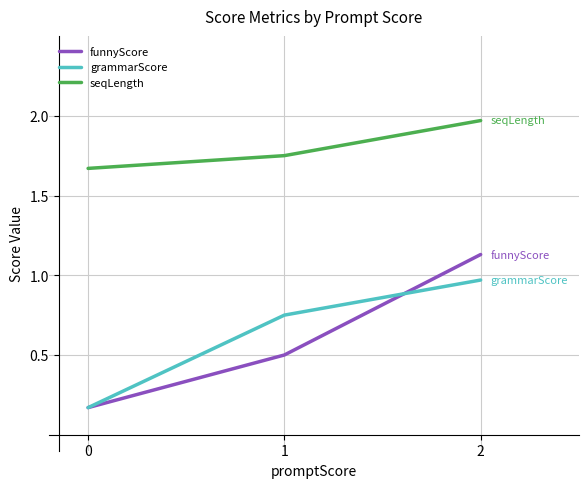

Between 1 and 2, which series saw the biggest shift?

funnyScore